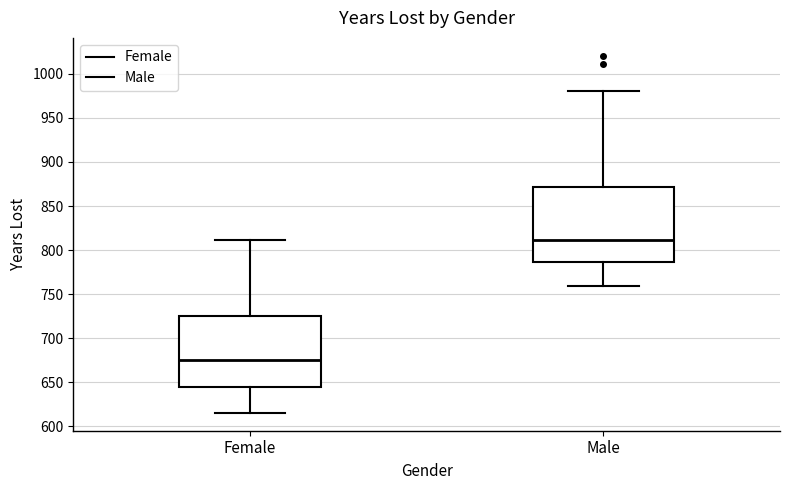

Which box has the lowest median line?

Female